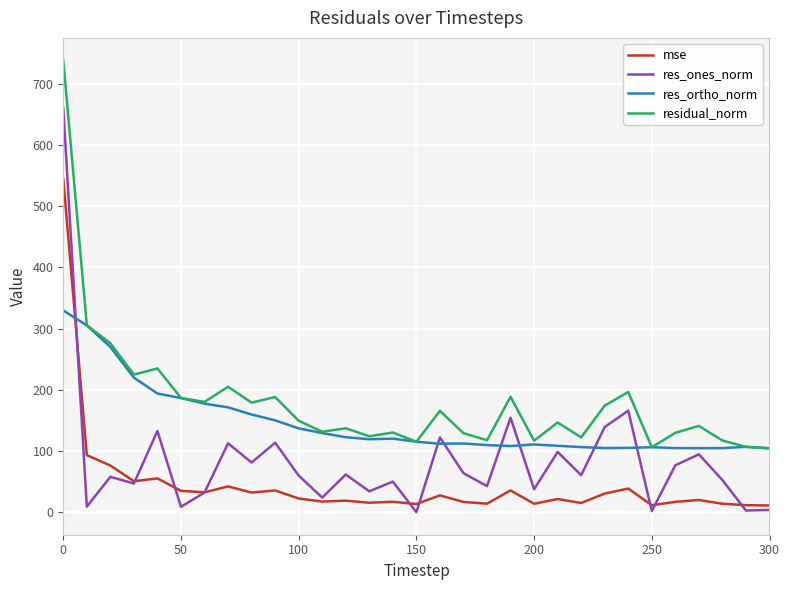

True or false: residual_norm and res_ones_norm cross at least once.

False